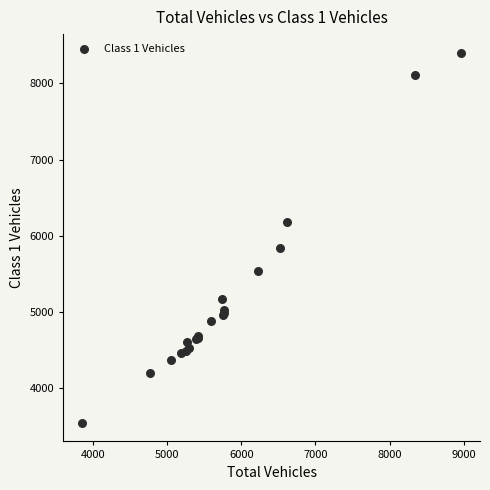

What Y value in the scatter plot is closest to 5974?

5838